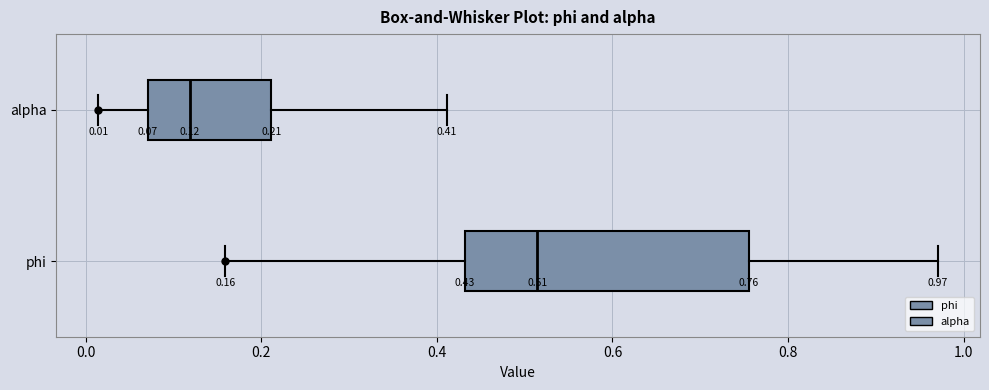

Which box has the furthest to the left median line?

alpha